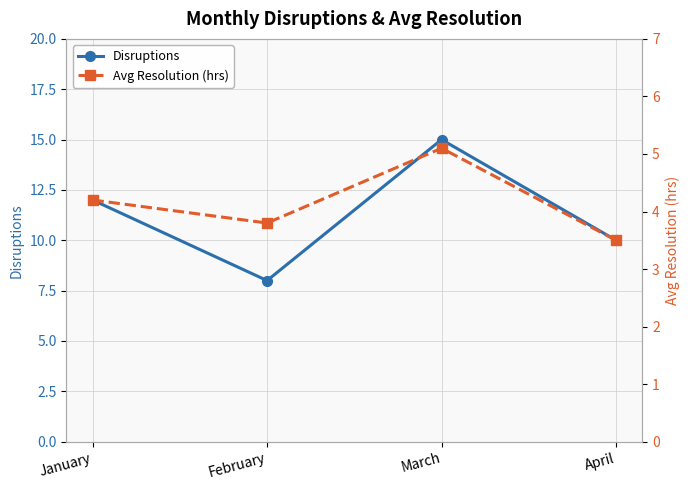

Which category has the lowest value across all series?

April